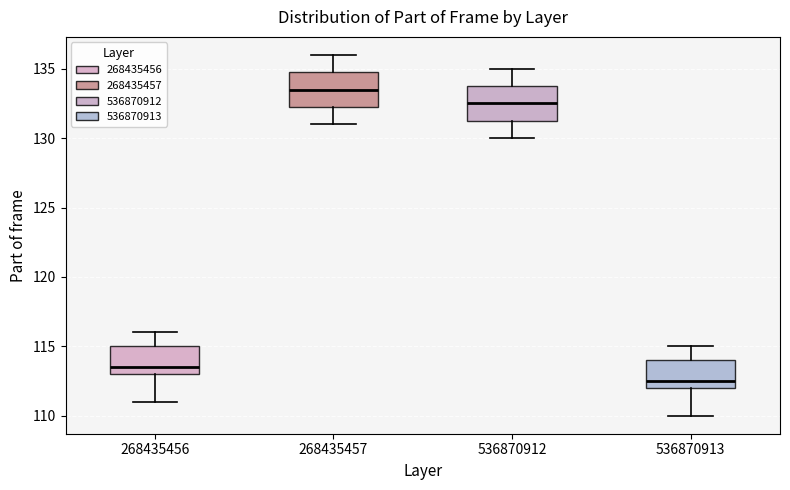

Where is the upper edge of the box at x = 268435456 on the y-axis? The values are not printed on the chart, so give them approximately, as read against the axis.

115.0